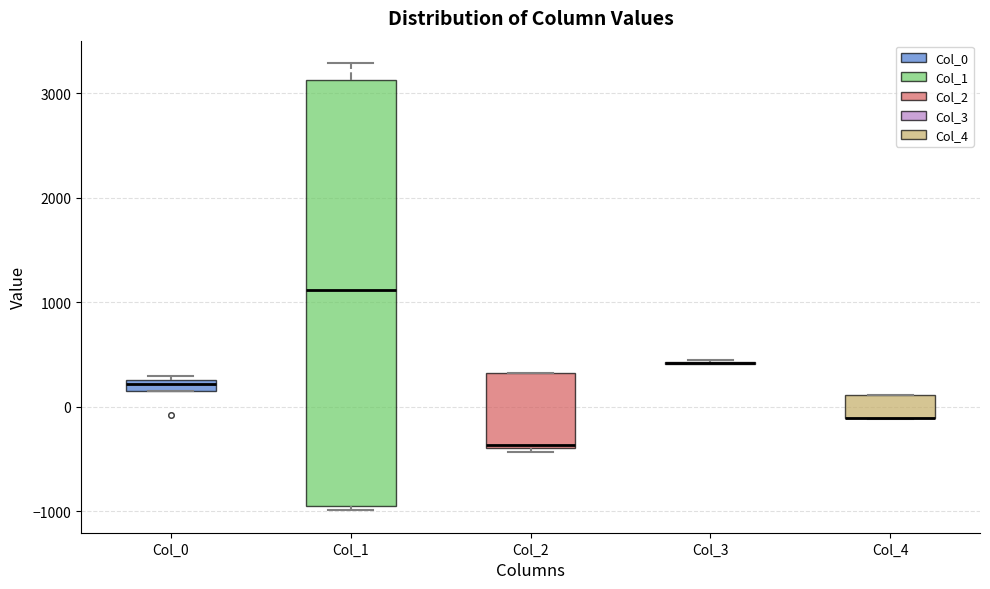

Where is the upper edge of the box for Col_4 on the y-axis? The values are not printed on the chart, so give them approximately, as read against the axis.

100